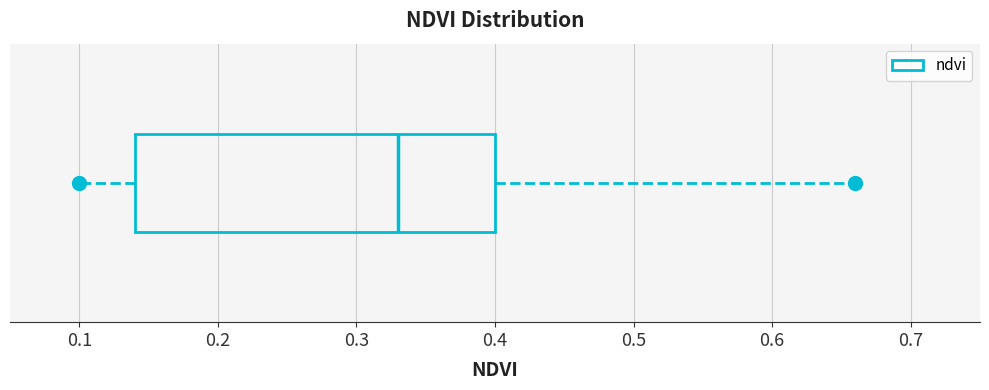

Transcribe this box plot: give where the median line is, the range the box spans, and where the two whiskers end, as read against the x-axis. The values are not printed on the chart, so give them approximately, as read against the axis.

median 0.33, box 0.14 to 0.40, whiskers 0.10 to 0.66